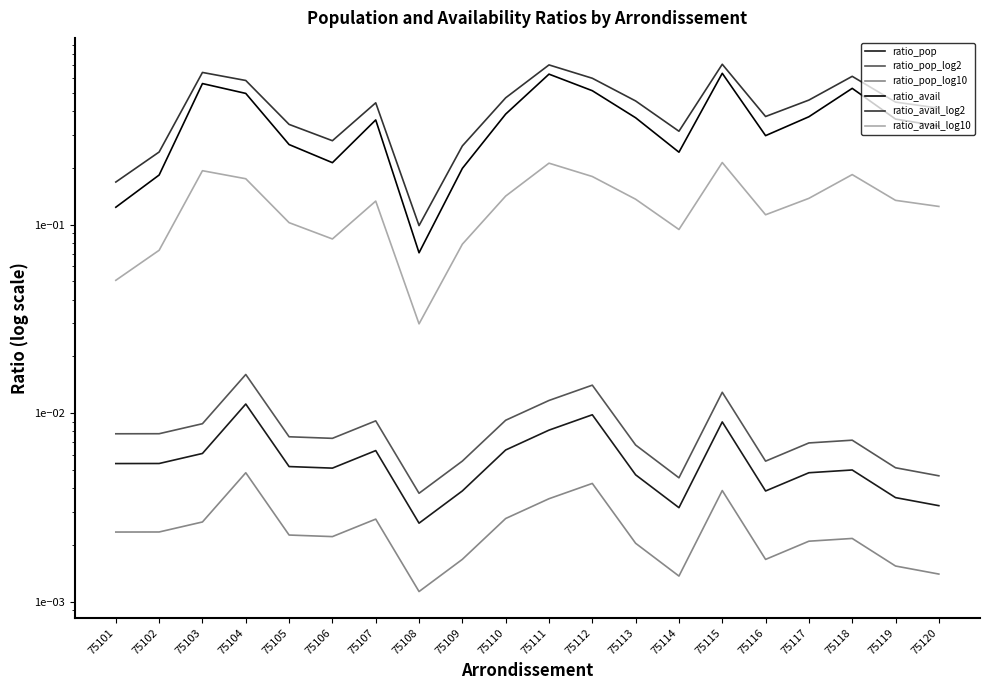

What is the value of the ratio_avail point at the 18th from the left?

0.5